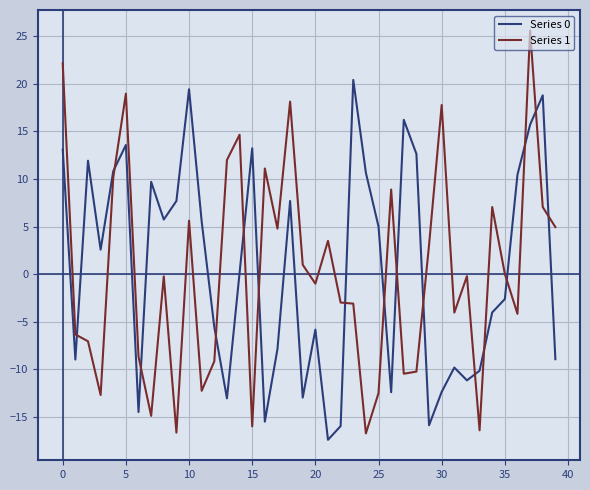

What is the maximum value shown in the chart?

25.6